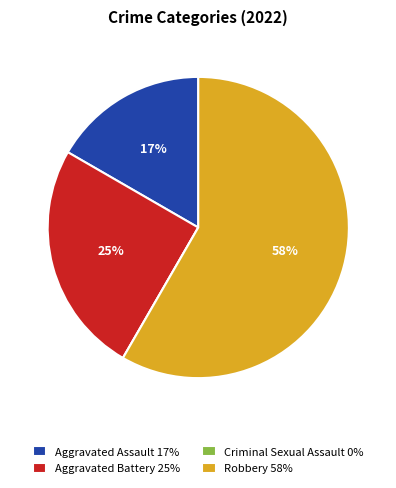

Which category has the biggest portion of the pie?

Robbery